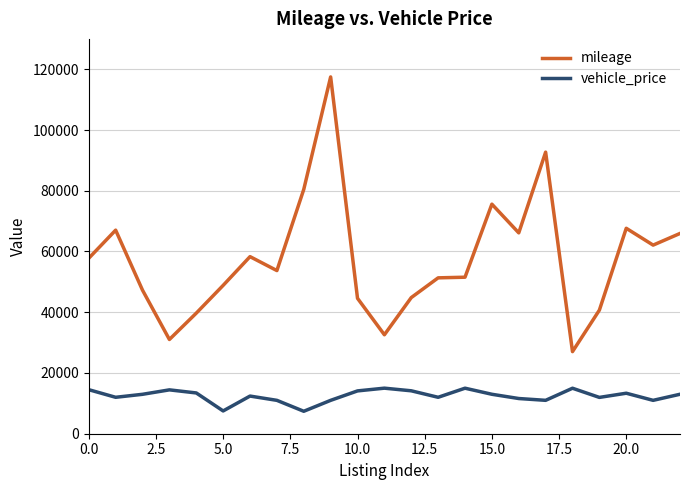

Which series has the widest spread of values?

mileage